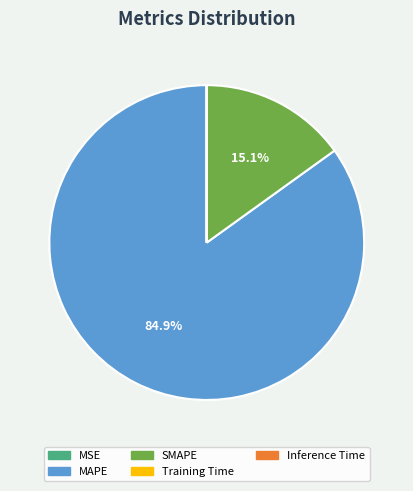

Is there any slice that represents more than half of the pie?

Yes